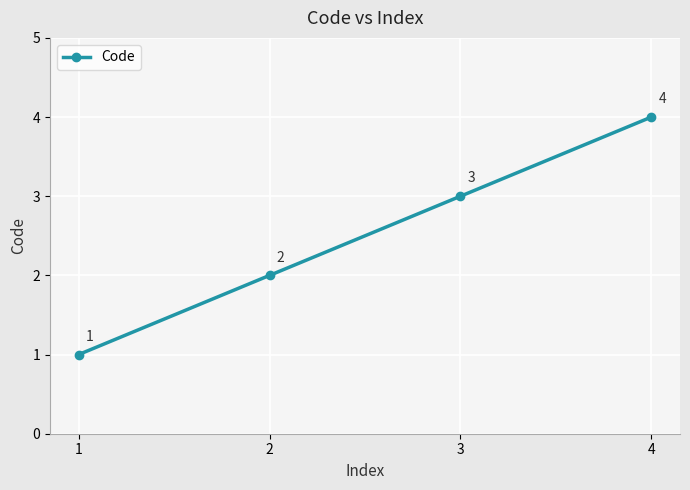

The chart shows a value of 2 at 2. True or false?

True